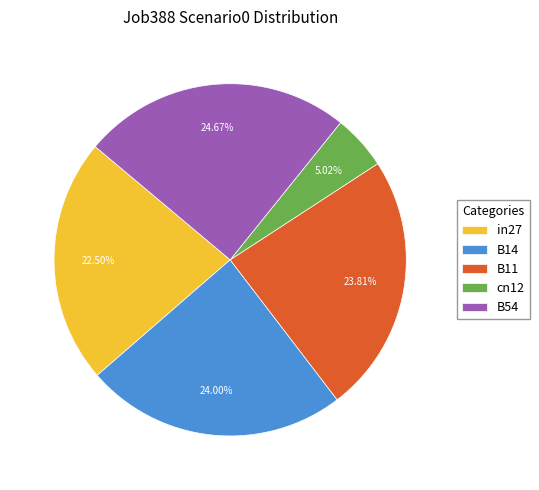

How many slices are in this pie chart?

5